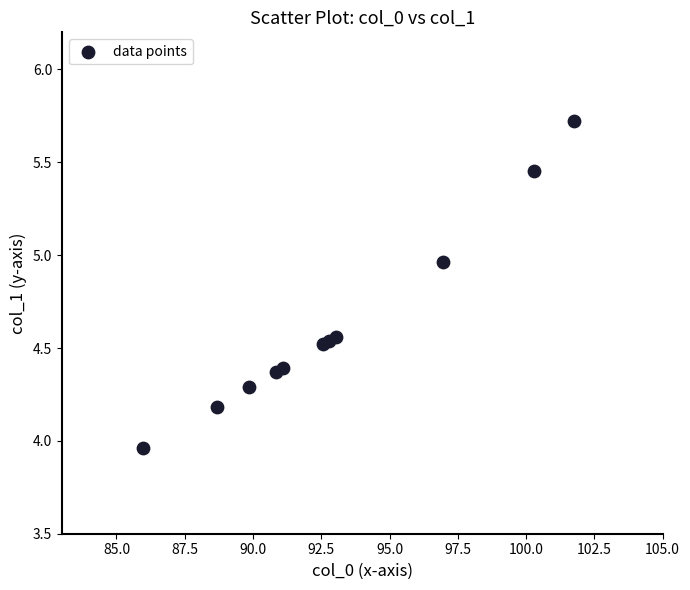

What is the range of Y values (max minus min)?

1.8